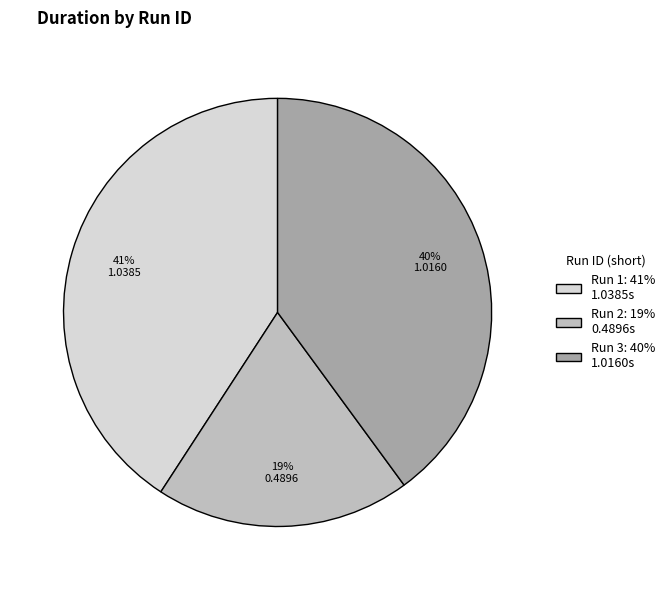

What is the smallest slice in the pie chart?

Run 2: 19% 0.4896s